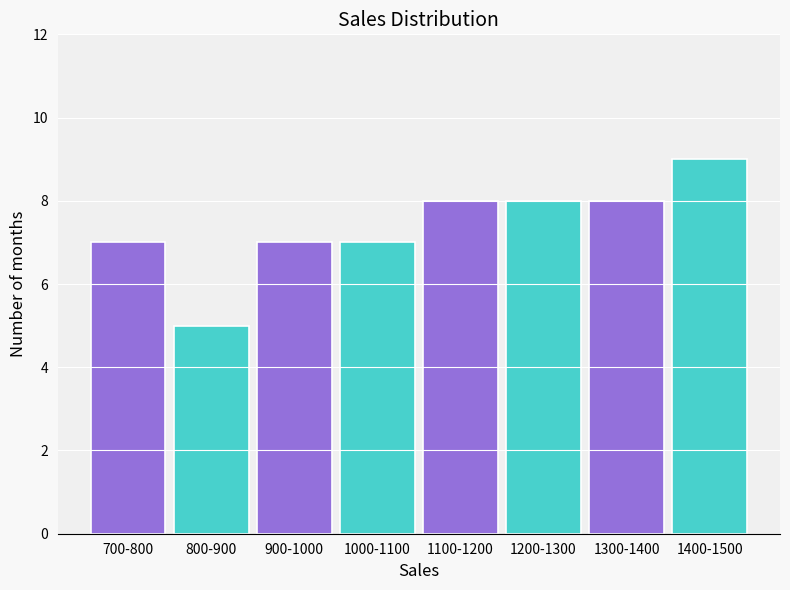

Reading left to right, transcribe all the data shown in this chart.

7	5	7	7	8	8	8	9